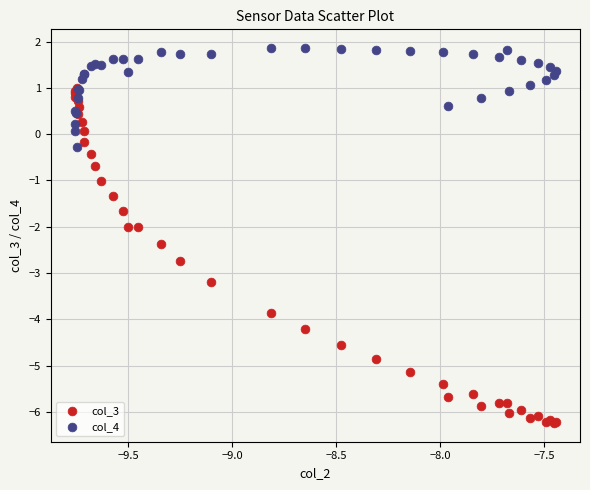

Which series has the largest Y range (max minus min)?

col_3